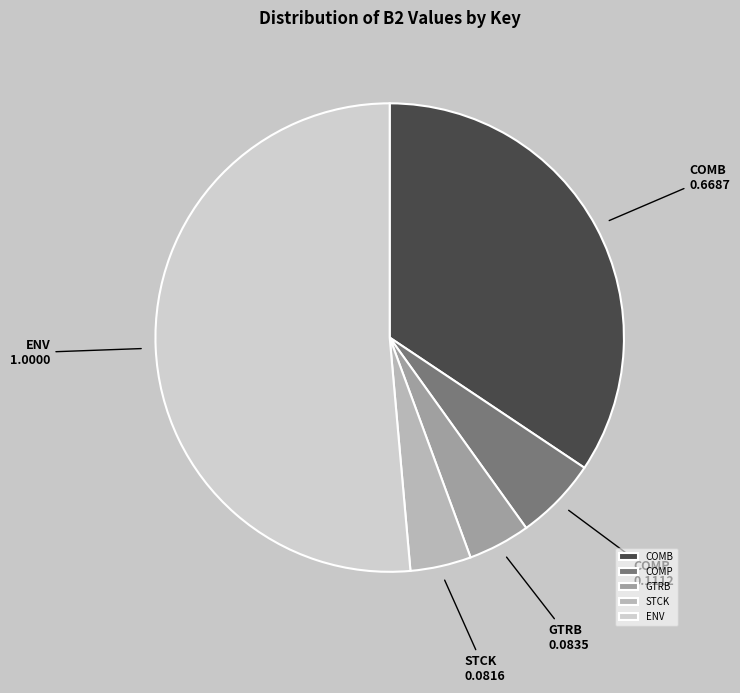

Is there any slice that represents more than half of the pie?

Yes